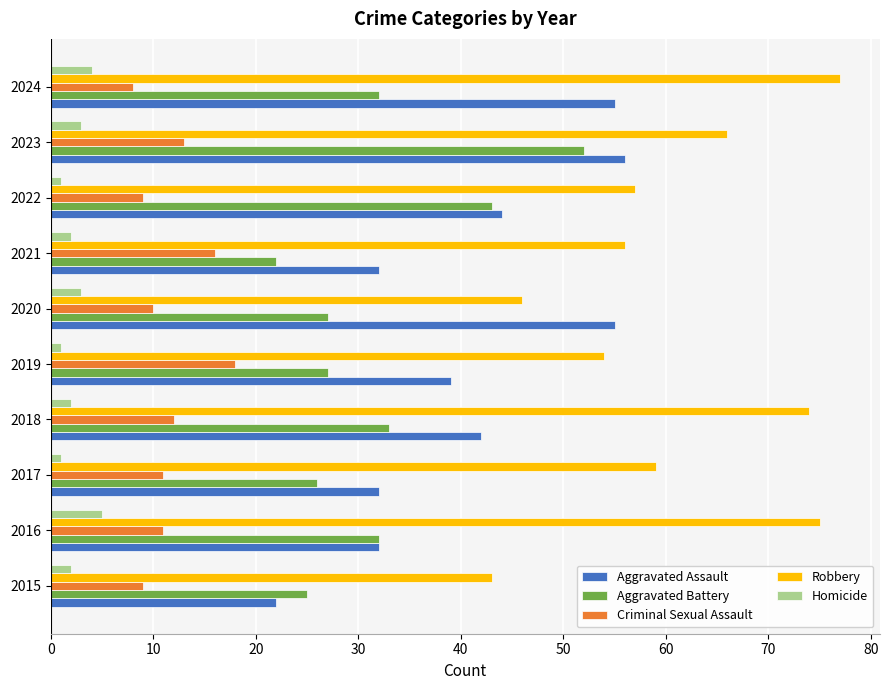

Between 2021 and 2024, which series saw the biggest shift?

Aggravated Assault